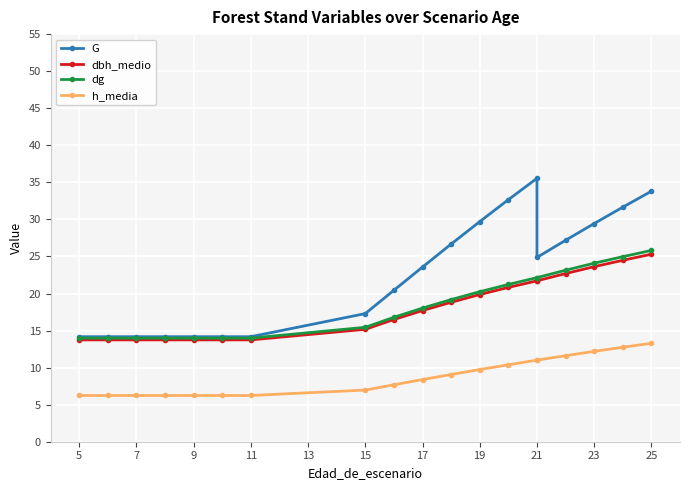

Rank the series at 23 from highest to lowest value.

G, dg, dbh_medio, h_media